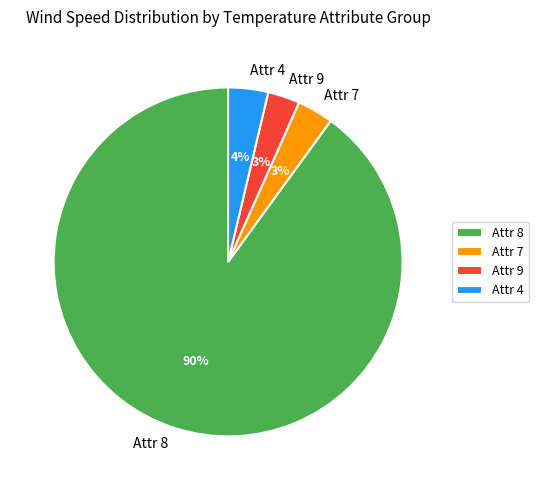

Is it true that Attr 9 is 3% of the pie?

True